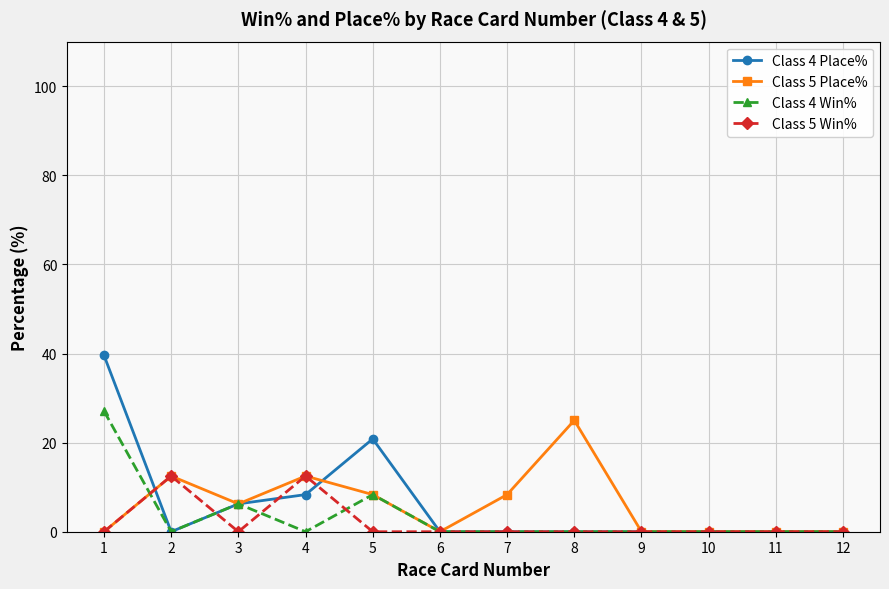

Which label corresponds to the largest value in the chart?

1